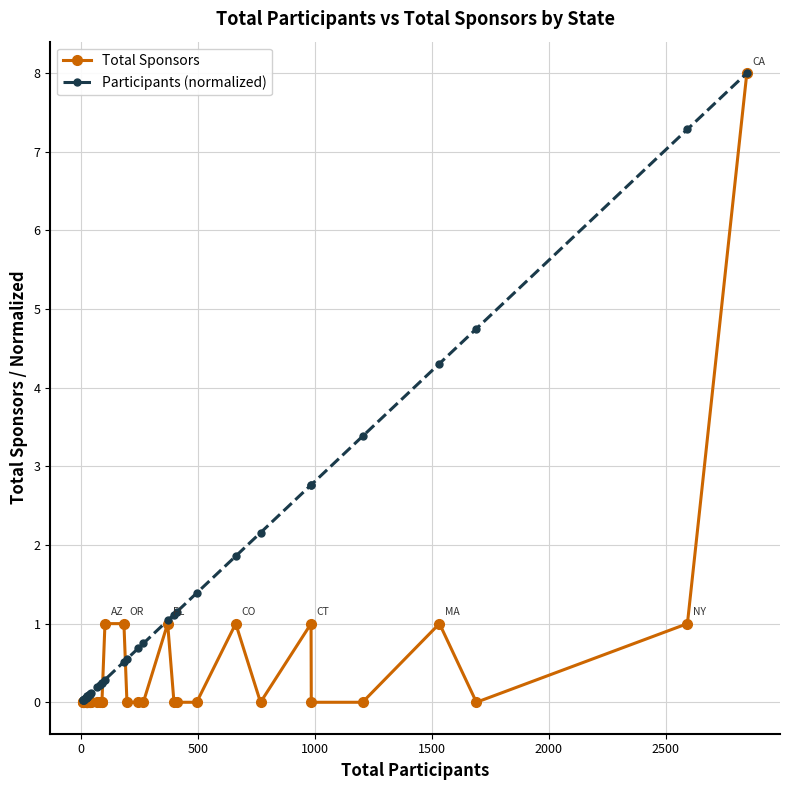

Which series has the widest spread of values?

Total Sponsors